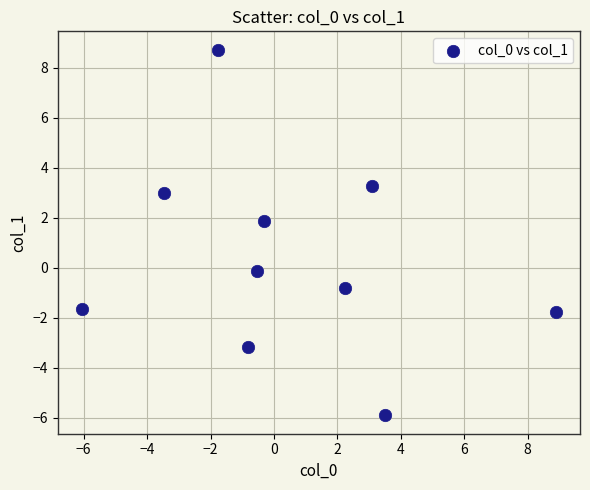

What Y value in the scatter plot is closest to 1?

1.9